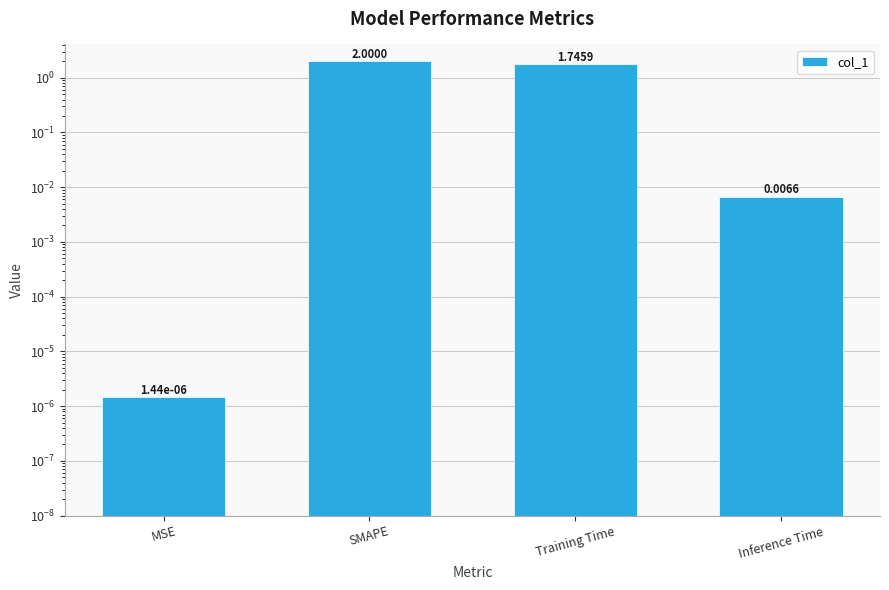

What is the label of the 4th bar from the left?

Inference Time